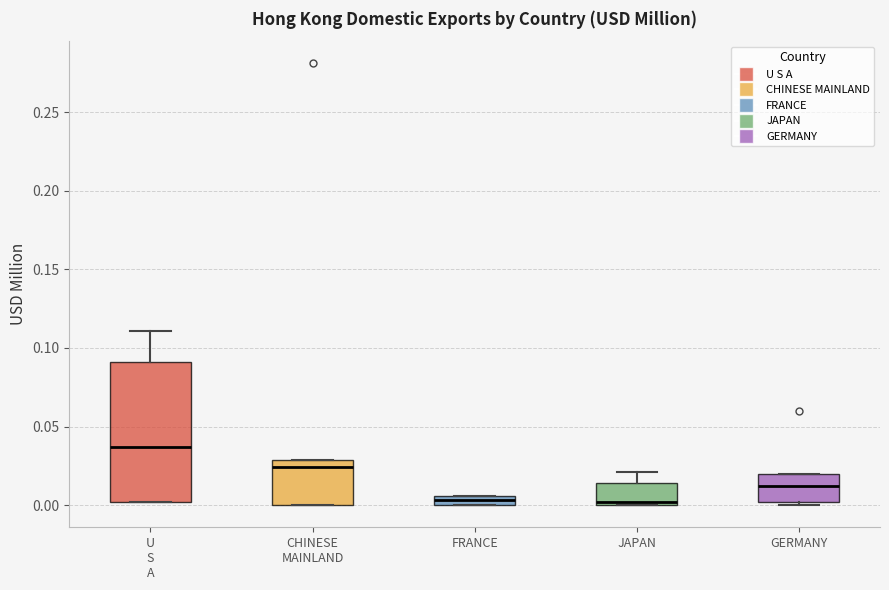

Where is the upper edge of the box for U S A on the y-axis? The values are not printed on the chart, so give them approximately, as read against the axis.

0.090